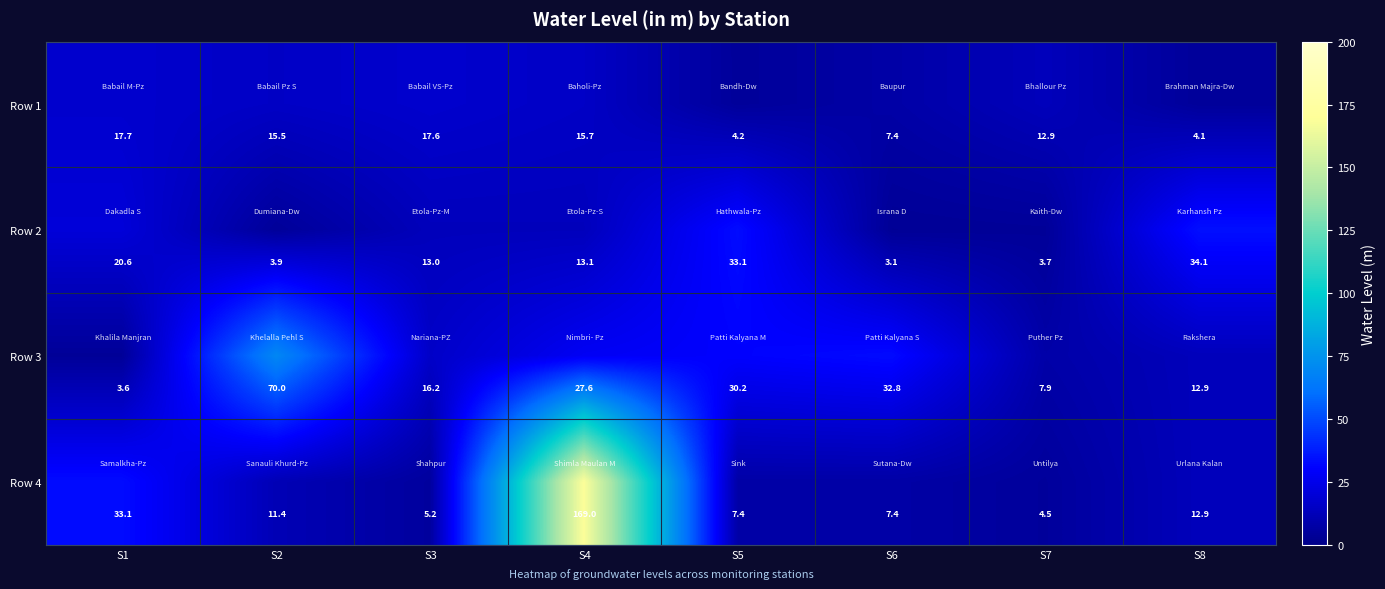

What is the greatest value displayed?

169.0